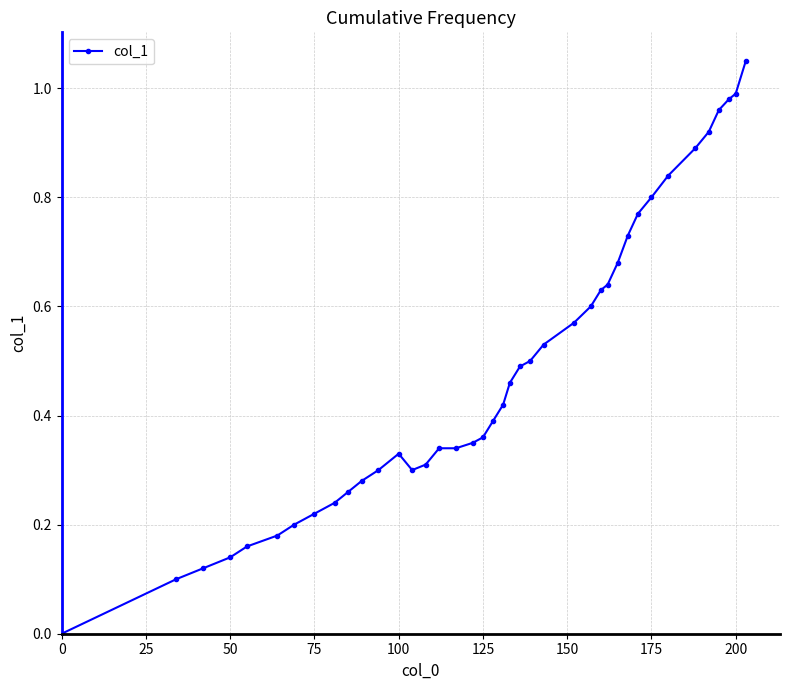

What is the sum of all values?

19.4